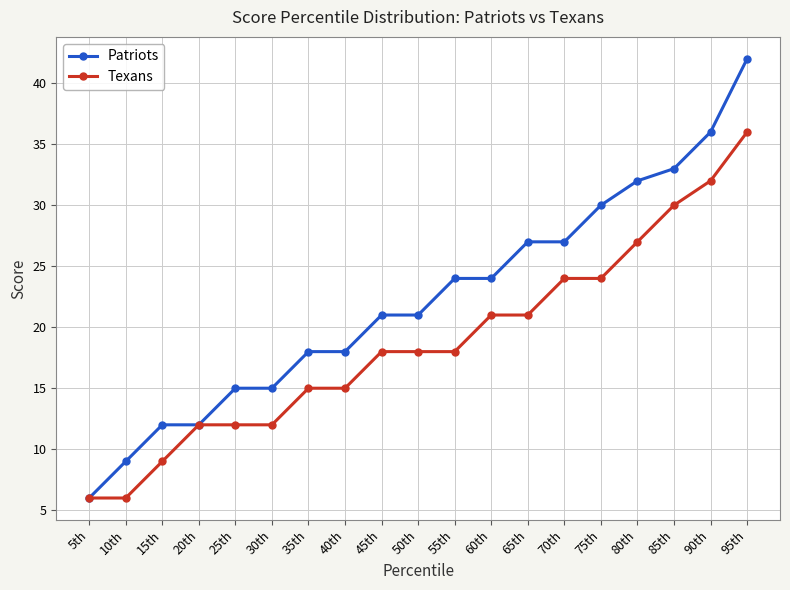

What is the value of the Patriots point at the 17th from the left?

33